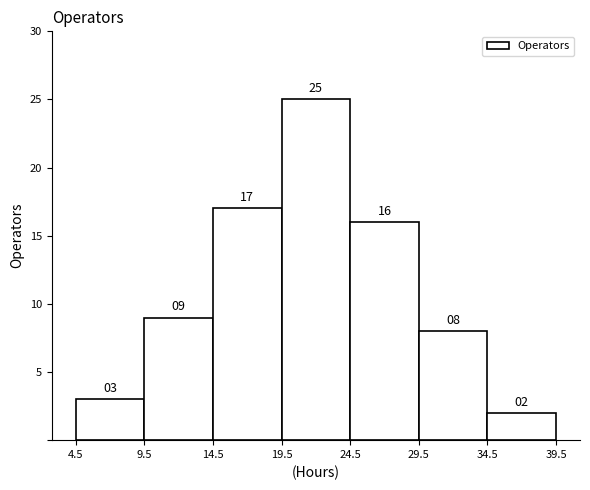

What is the height of the bar covering 19.5 to 24.5 on the x-axis?

25